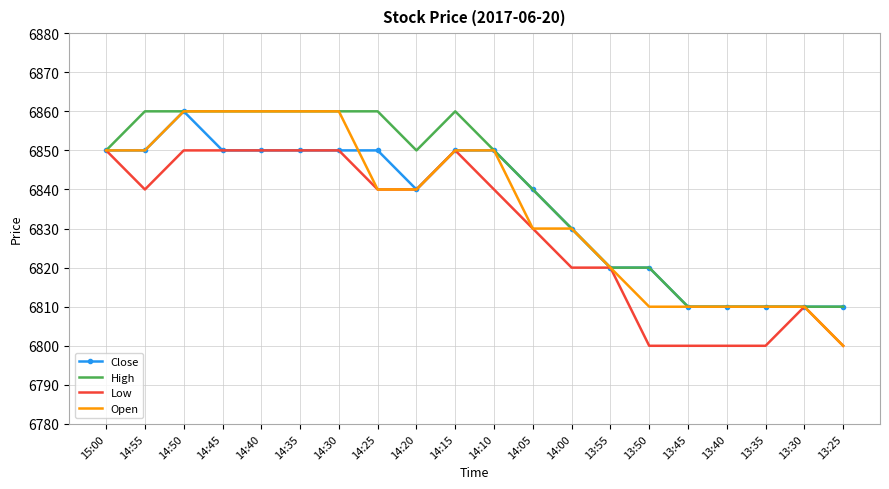

What are all the series names shown in the legend?

Close, High, Low, Open